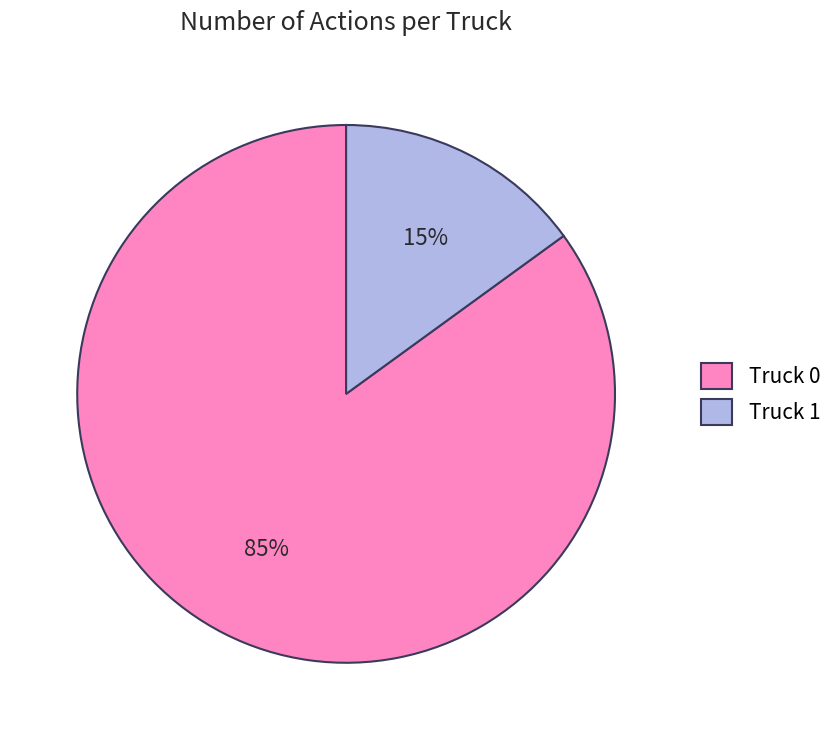

The Truck 0 slice represents 85% of the pie. True or false?

True